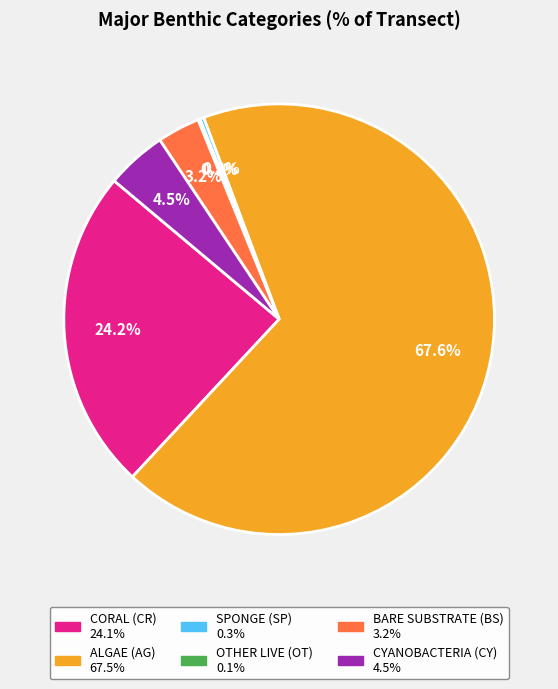

Does ALGAE (AG) account for over 50% of the chart?

Yes